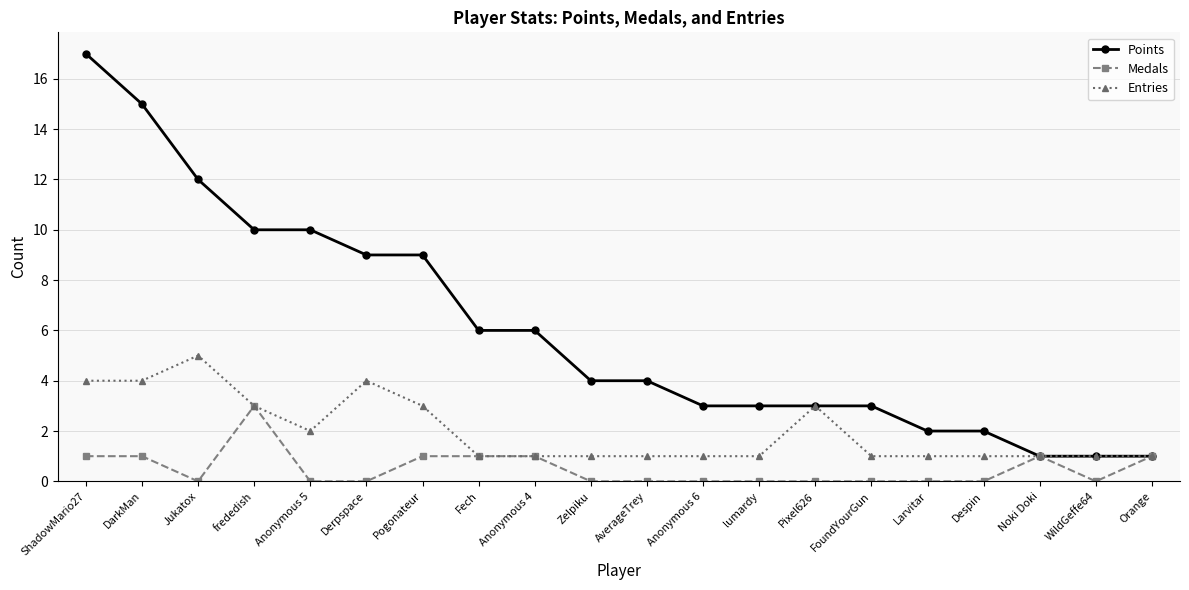

The value of Entries at Jukatox is 5. True or false?

True